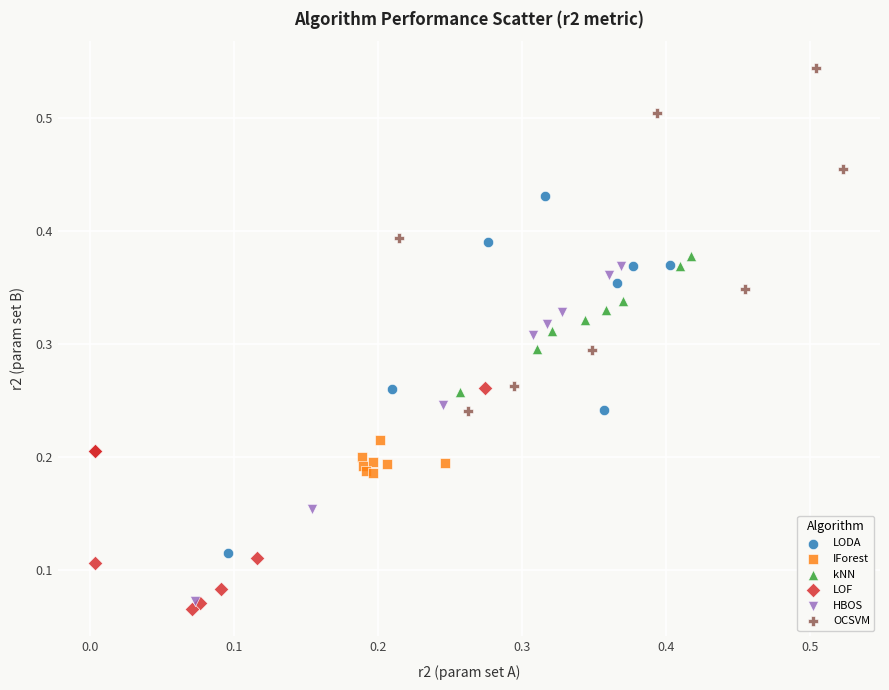

Which series contains the highest Y value?

OCSVM